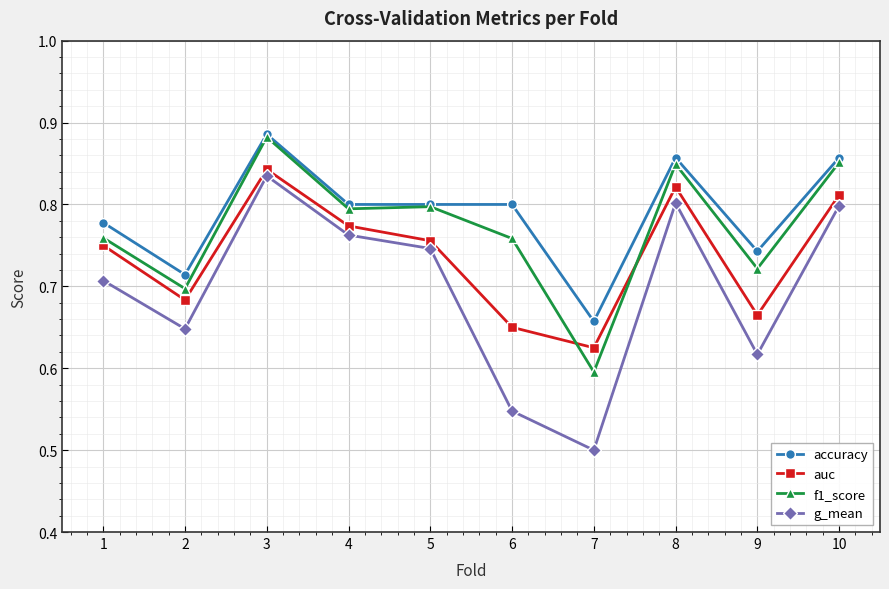

At how many categories does at least one series exceed 0?

10